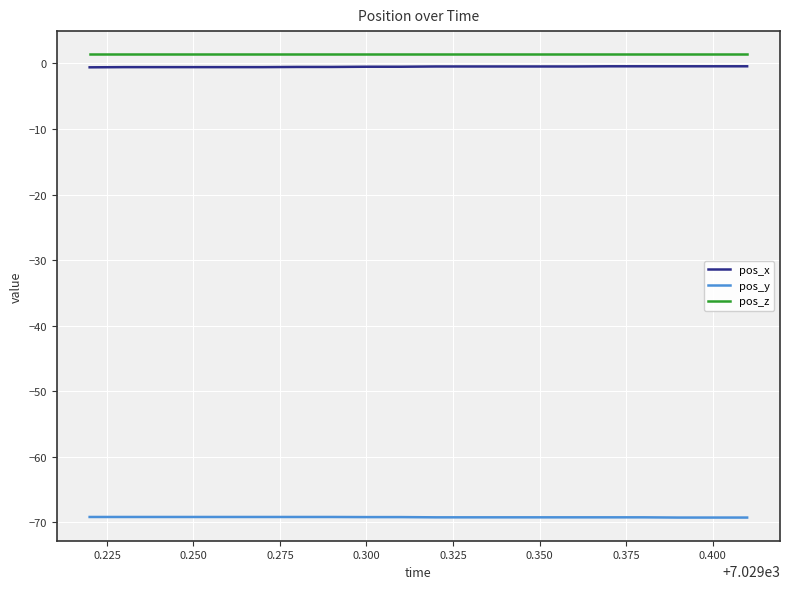

True or false: pos_x and pos_z cross at least once.

False